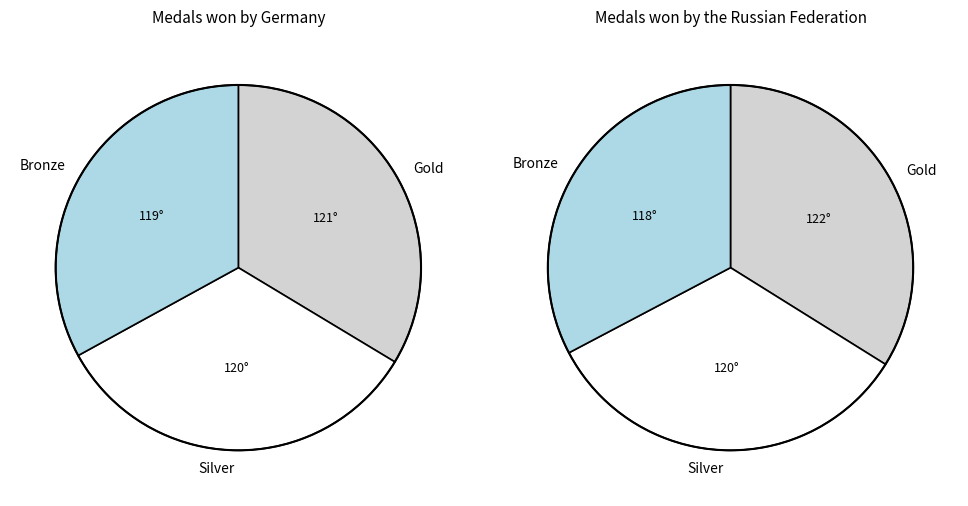

Is there any slice that represents more than half of the pie?

No